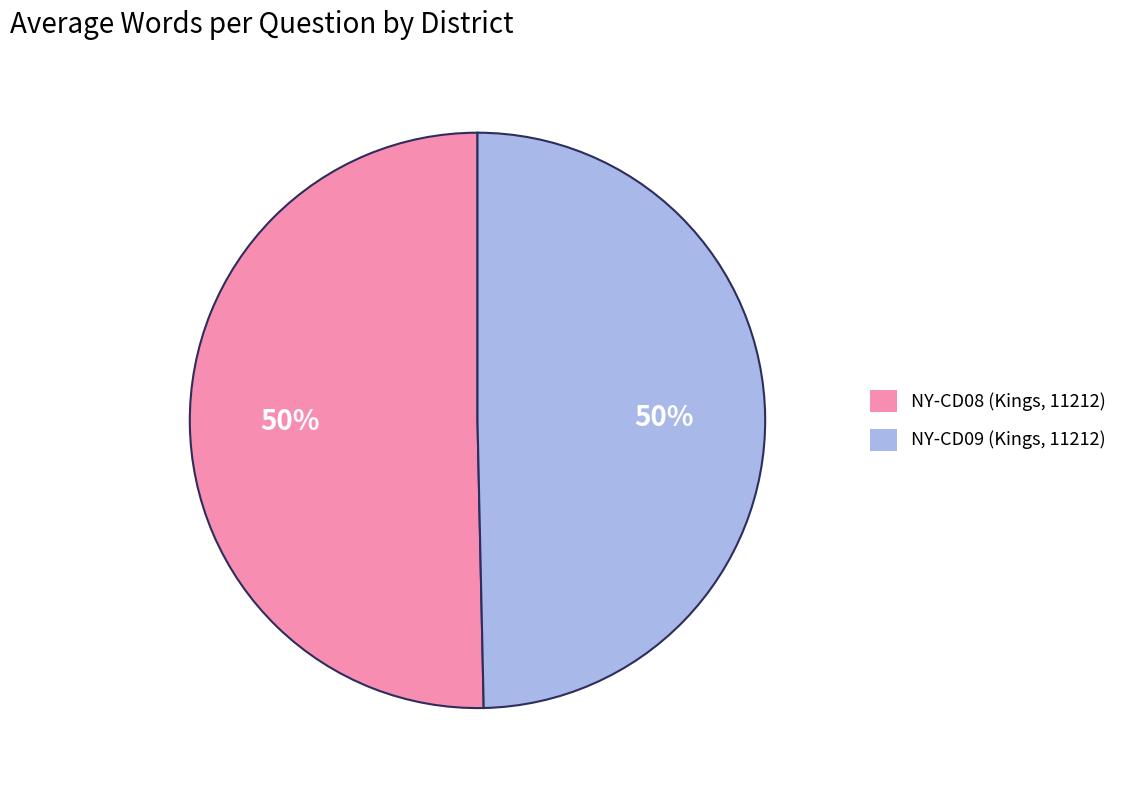

To the nearest percent, what is the combined percentage of NY-CD09 (Kings, 11212) and NY-CD08 (Kings, 11212)?

100%